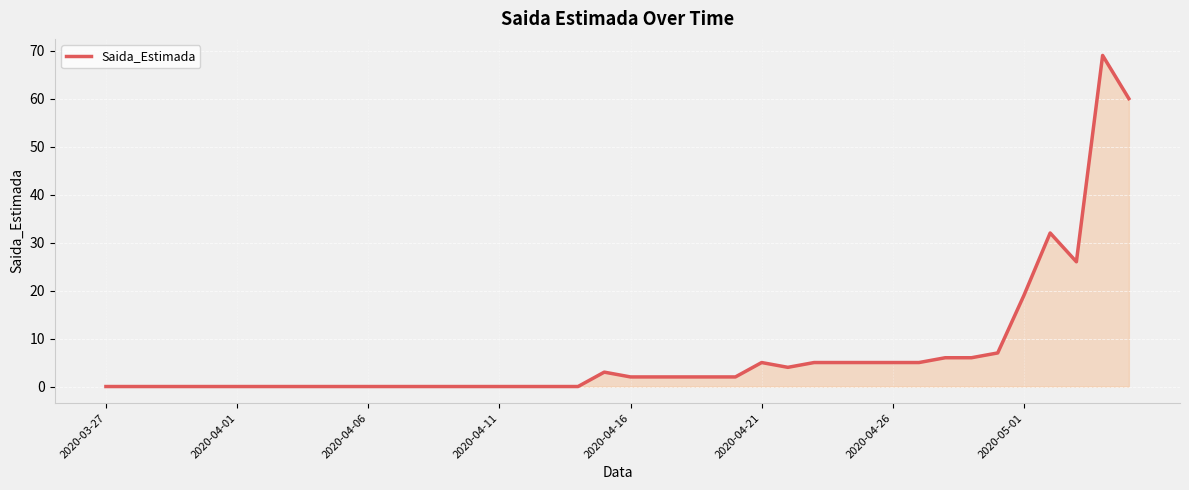

What is the greatest value displayed?

69